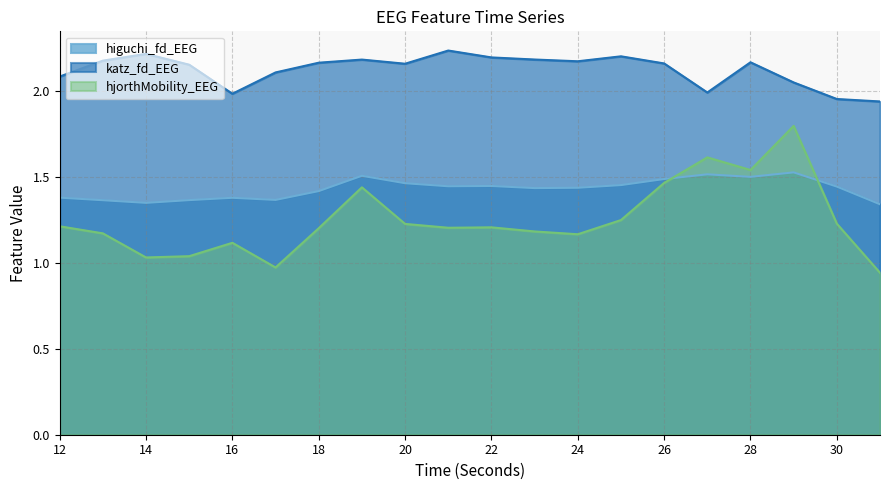

Which category has the lowest value in the higuchi_fd_EEG series?

31